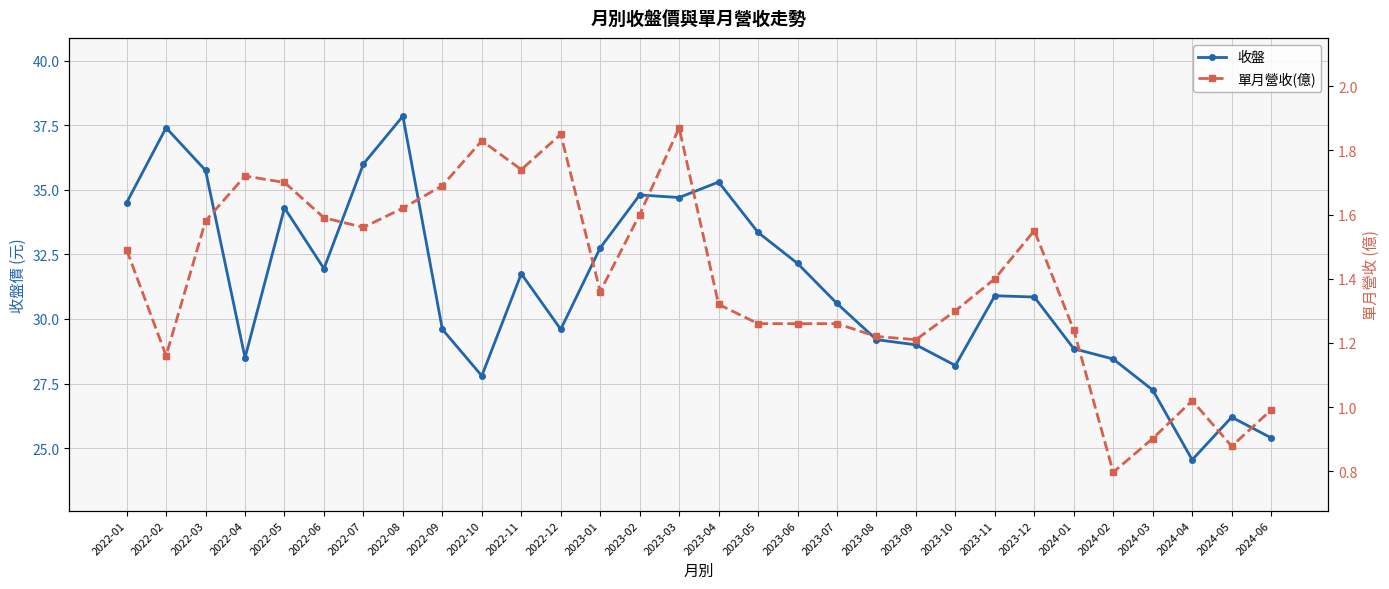

Is it true that 單月營收(億) equals 2.6 at 2022-09?

False